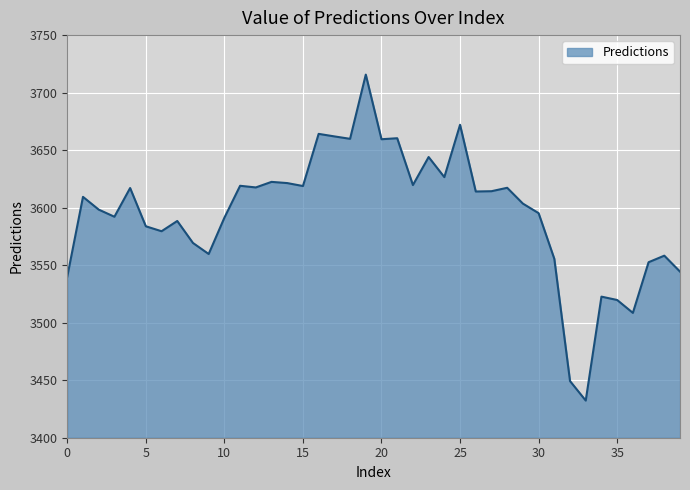

How many values exceed 3609?

20